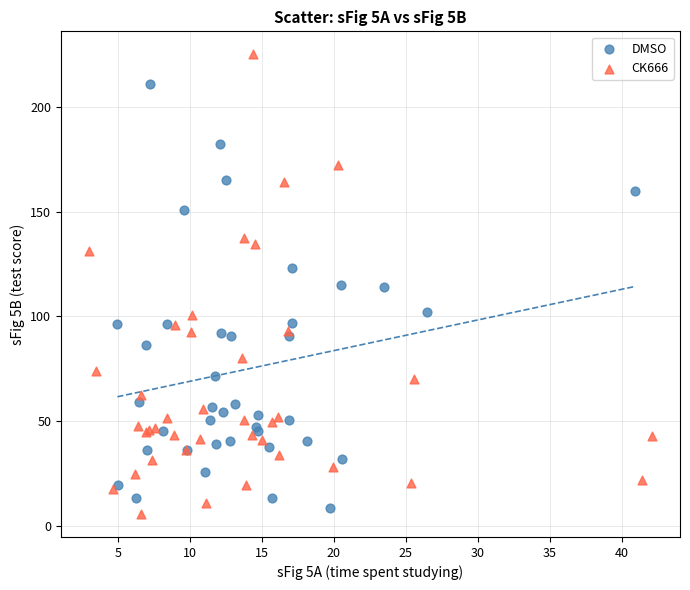

What are all the series names shown in the legend?

DMSO, CK666